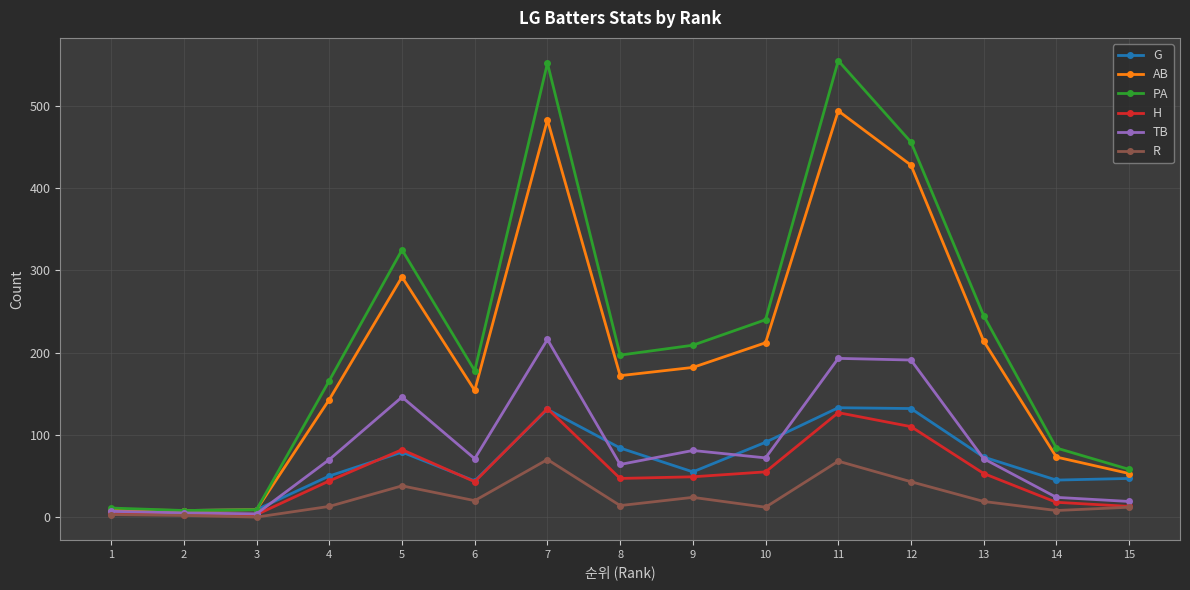

What are all the series names shown in the legend?

G, AB, PA, H, TB, R